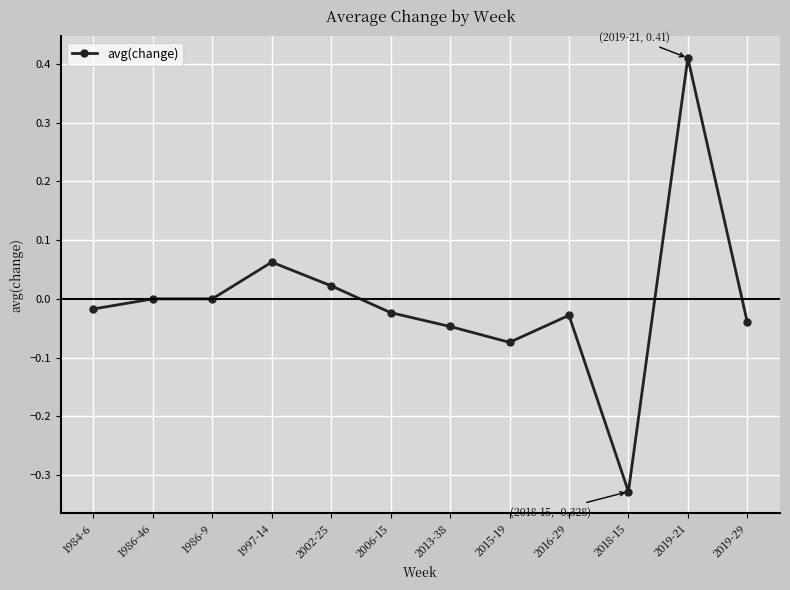

Which category has the highest value across all series?

2019-21